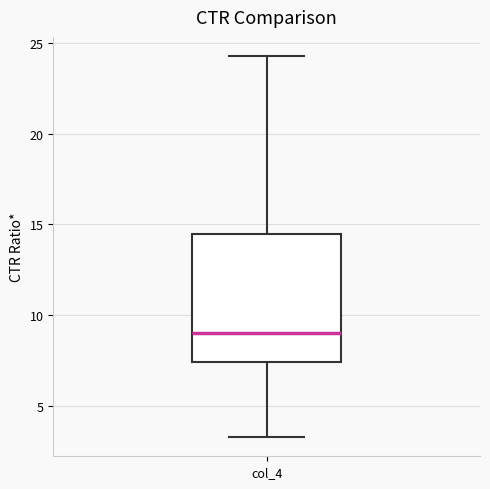

Where does the median line of the box for col_4 sit on the y-axis? The values are not printed on the chart, so give them approximately, as read against the axis.

9.0